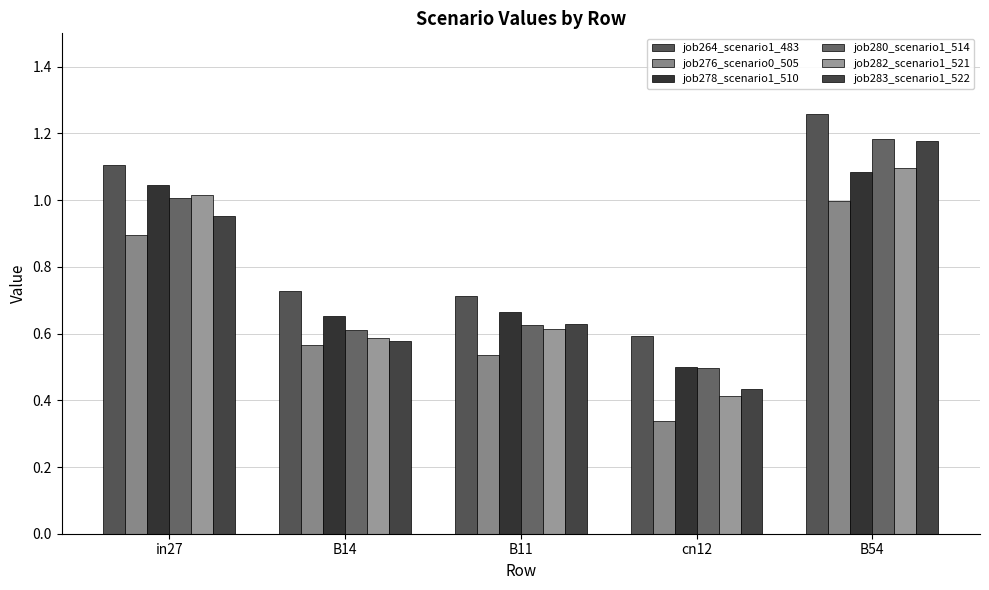

What is the greatest value displayed?

1.3